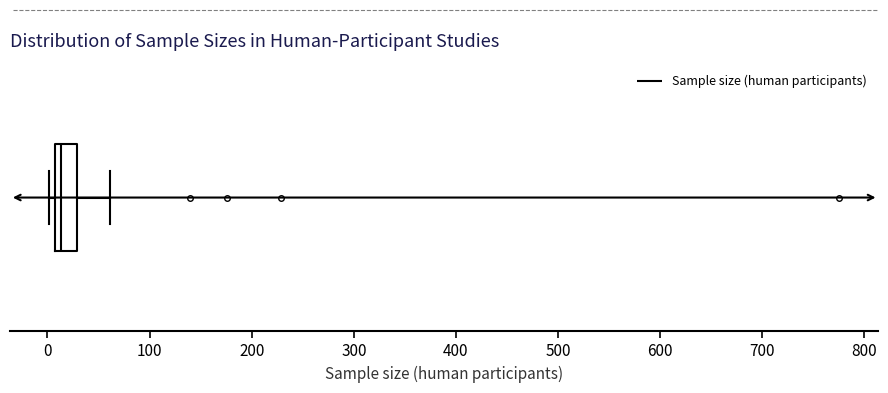

Read this box plot against the x-axis: the position of the median line, the range covered by the box, and the ends of both whiskers. The values are not printed on the chart, so give them approximately, as read against the axis.

median 10 (just right of the box's left edge), box 10 to 30, whiskers 0 to 60